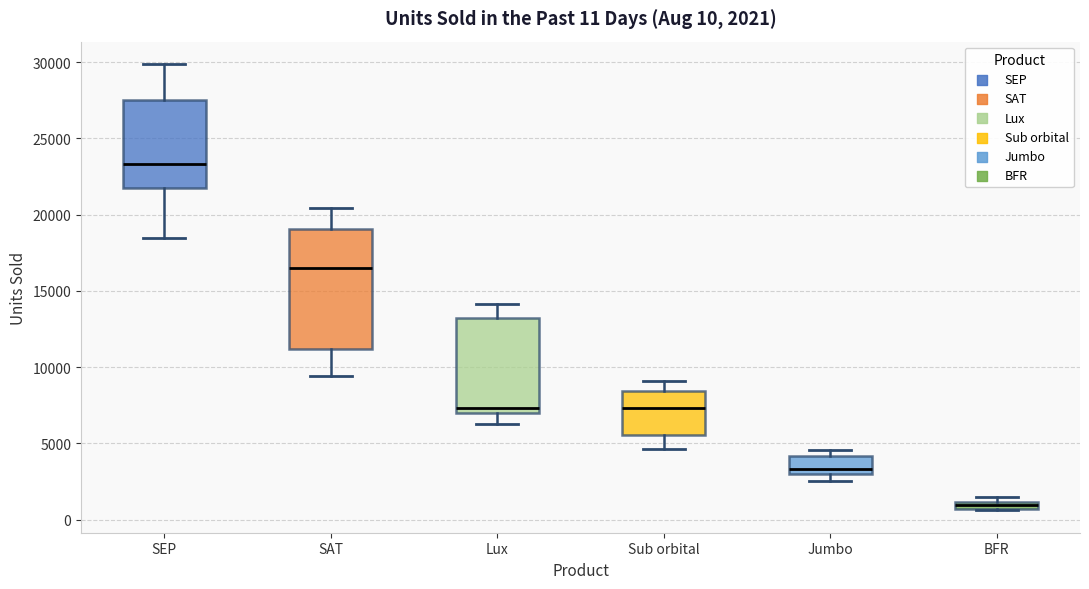

Which box's median line is the highest?

SEP